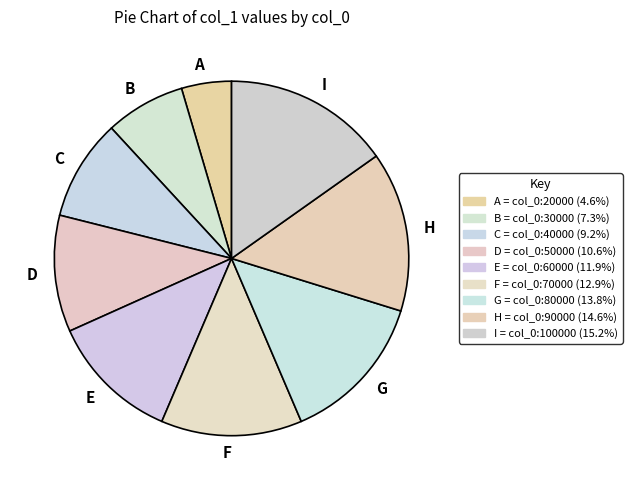

Combined, do I and E account for over 50%?

No